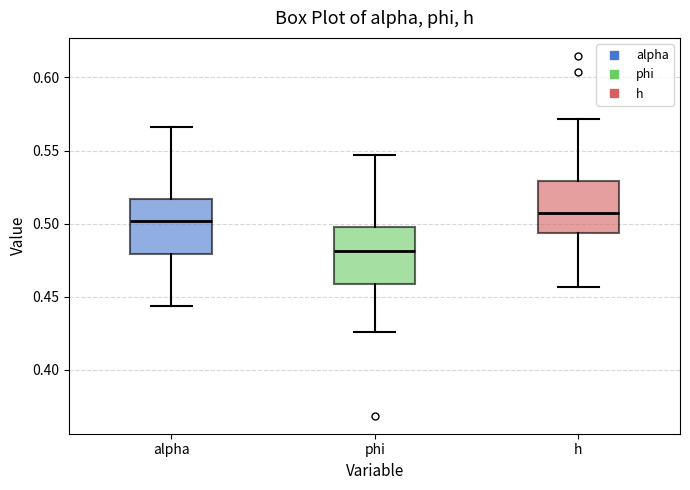

Which box has the highest median line?

h